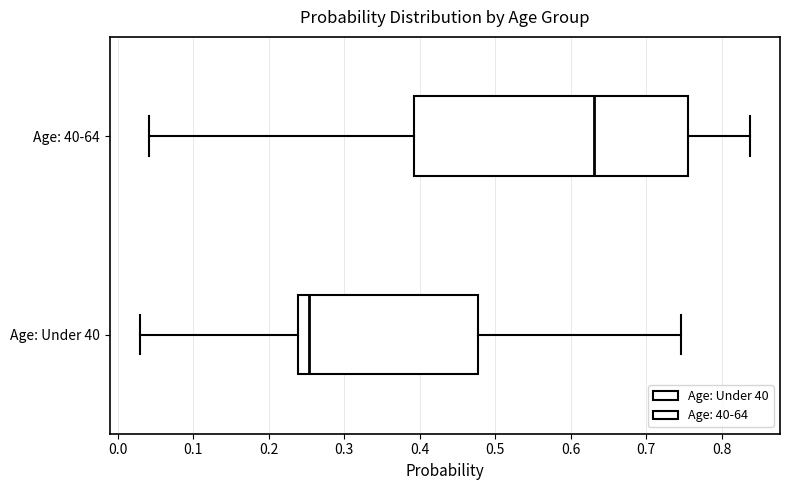

Reading bottom to top, read every box against the x-axis: the position of its median line, the range the box covers, and the ends of its whiskers. The values are not printed on the chart, so give them approximately, as read against the axis.

Age: Under 40: median 0.25, box 0.24 to 0.48, whiskers 0.03 to 0.75
Age: 40-64: median 0.63, box 0.39 to 0.76, whiskers 0.04 to 0.84